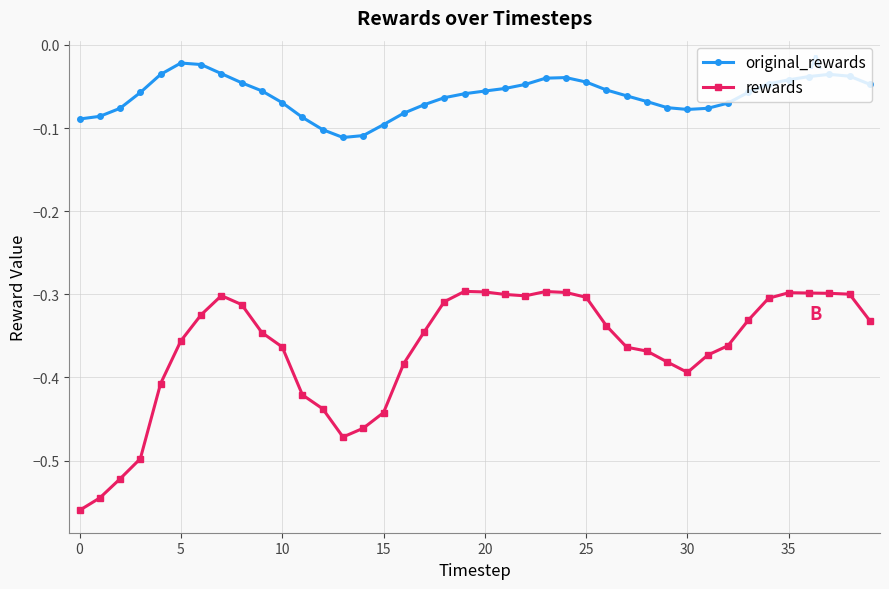

True or false: original_rewards and rewards intersect in this chart.

False